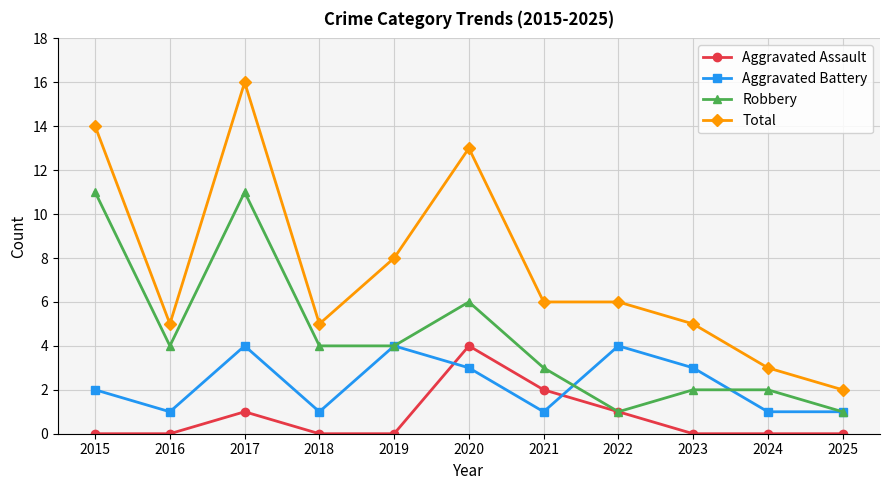

True or false: Total and Aggravated Assault intersect in this chart.

False